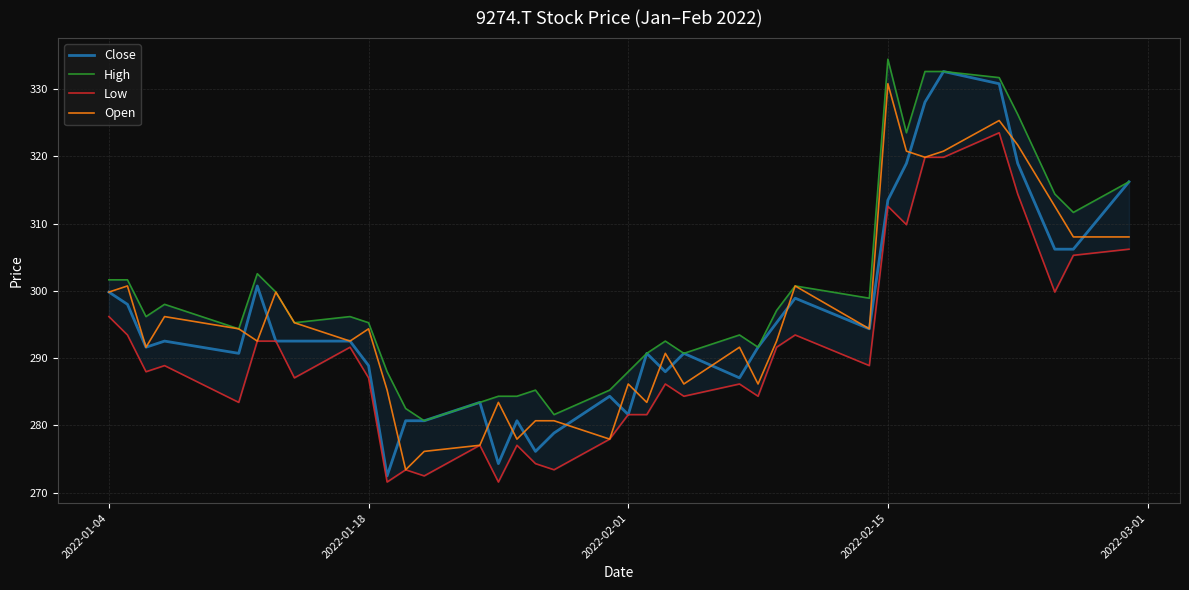

Which series has the largest range (max minus min)?

Close